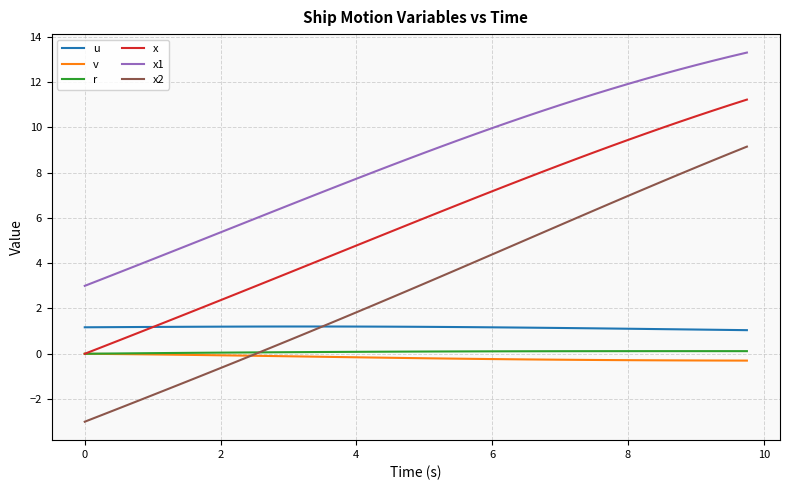

Which series has the largest total across all categories?

x1